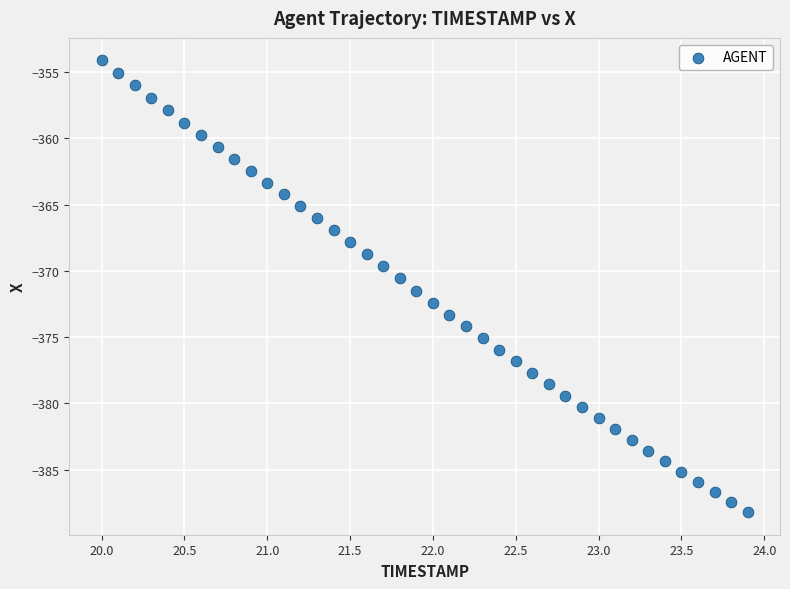

What is the range of Y values (max minus min)?

34.1